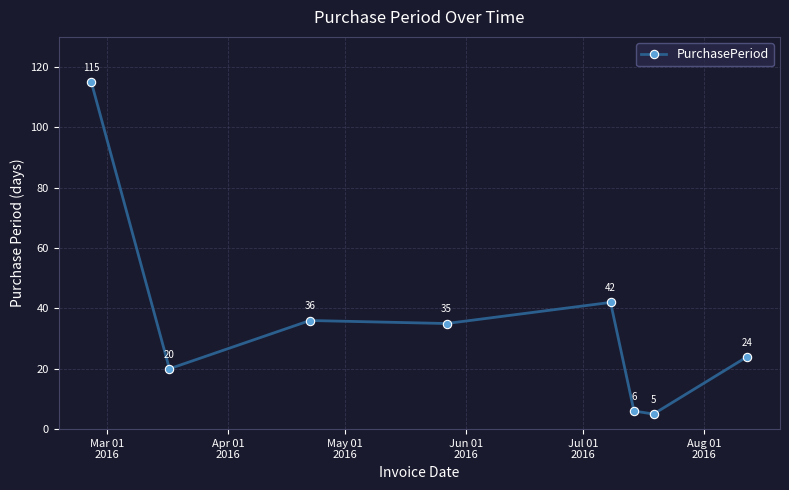

True or false: the data has more than 0 interior local peaks.

True